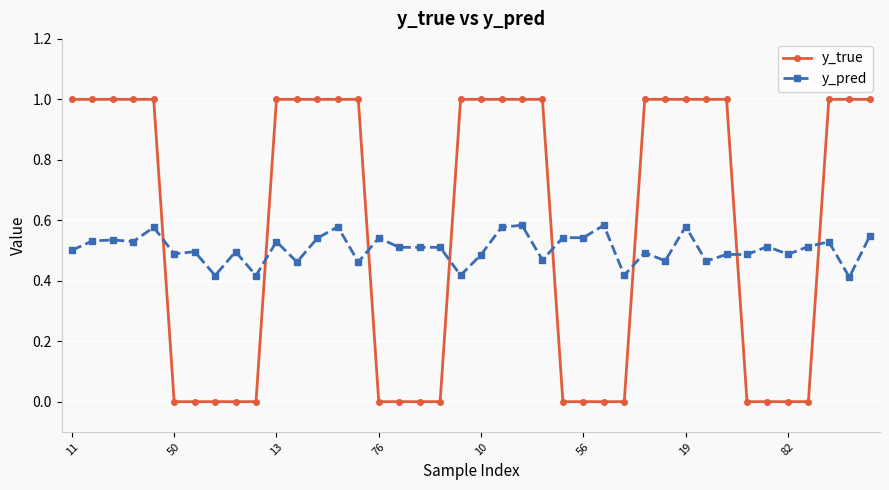

What is the highest value of the y_true series?

1.0